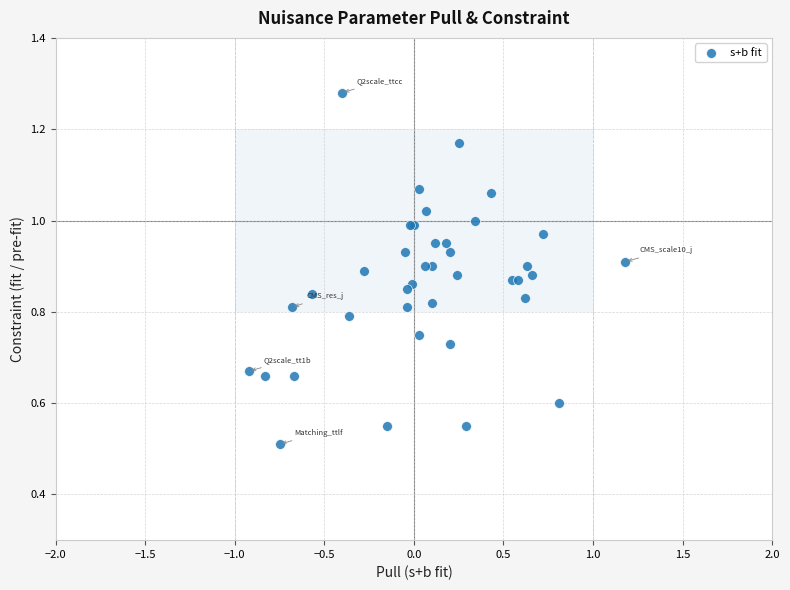

What Y value in the scatter plot is closest to 0?

0.5